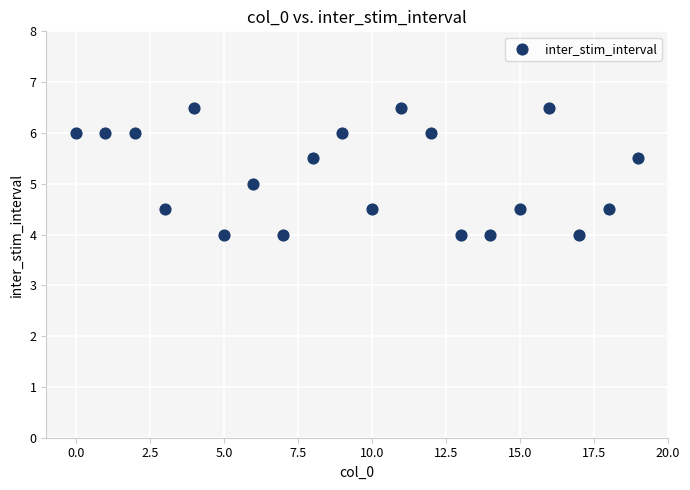

What is the range of Y values (max minus min)?

2.5